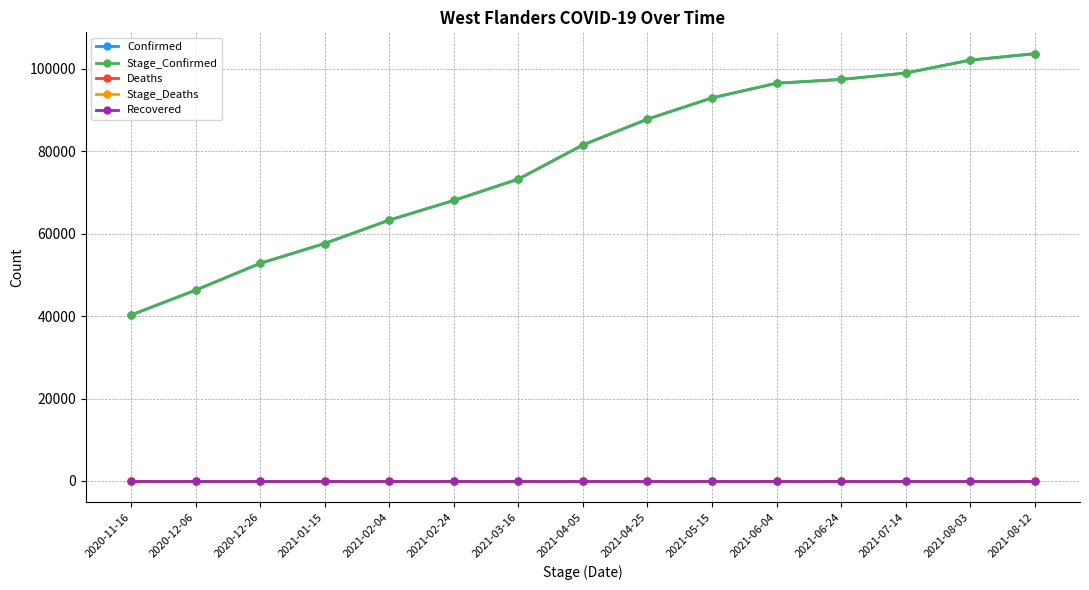

Is it true that Stage_Confirmed equals 94641 at 2020-12-26?

False